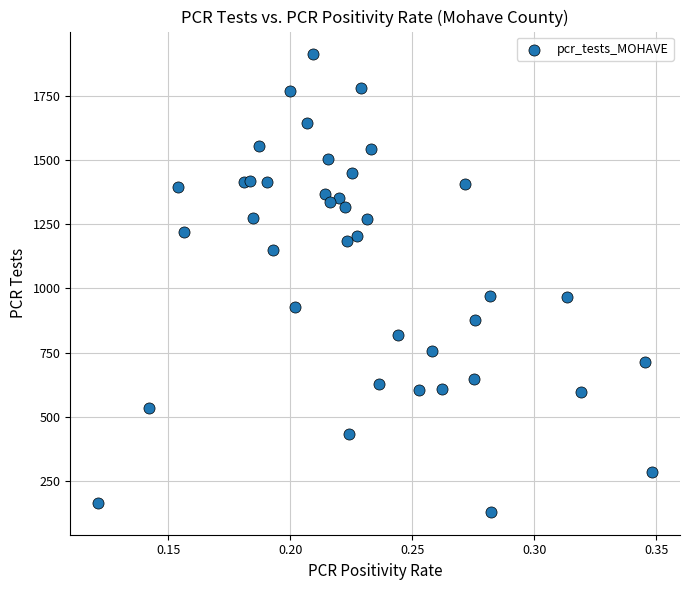

What is the range of Y values (max minus min)?

1779